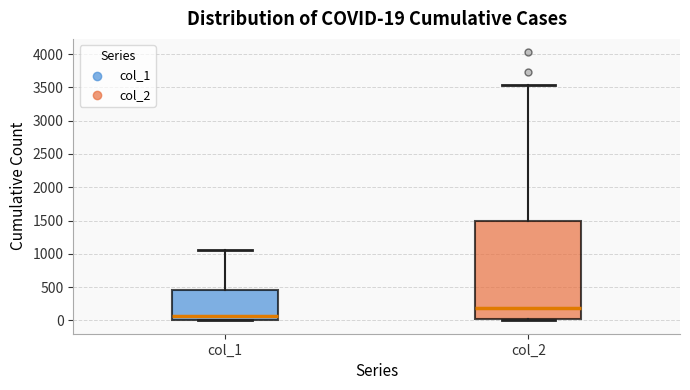

Which box's median line is the highest?

col_2